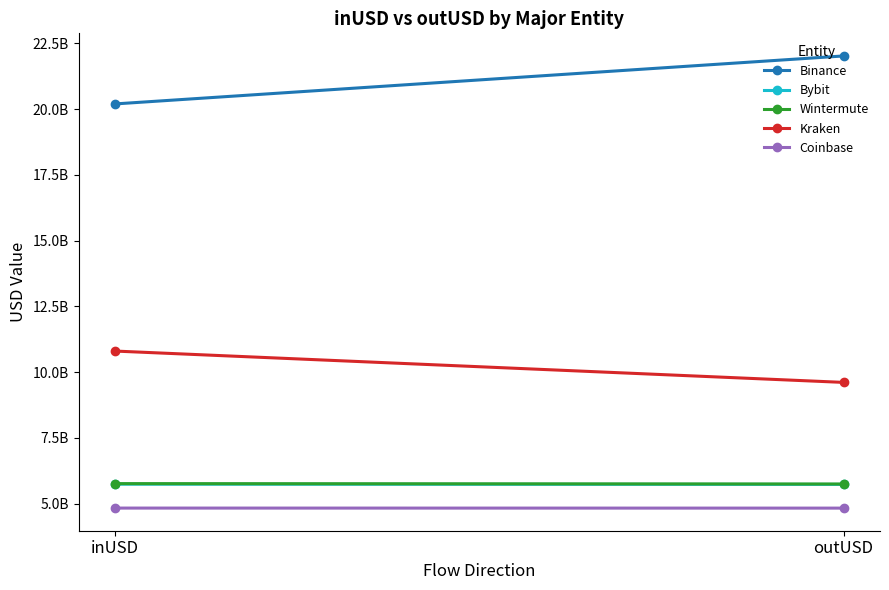

What is the sum of the Wintermute values at inUSD and outUSD?

11509575735.7